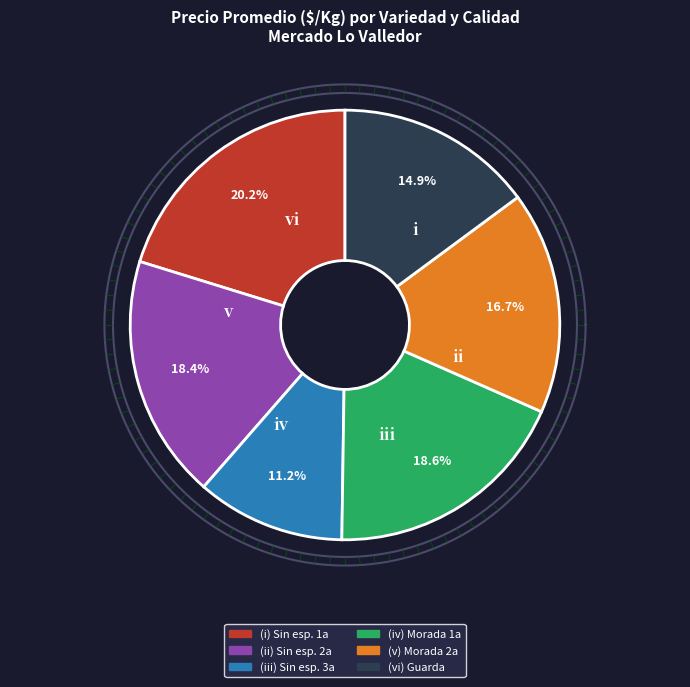

Is it true that Morada 2a cosecha is 6% of the pie?

False